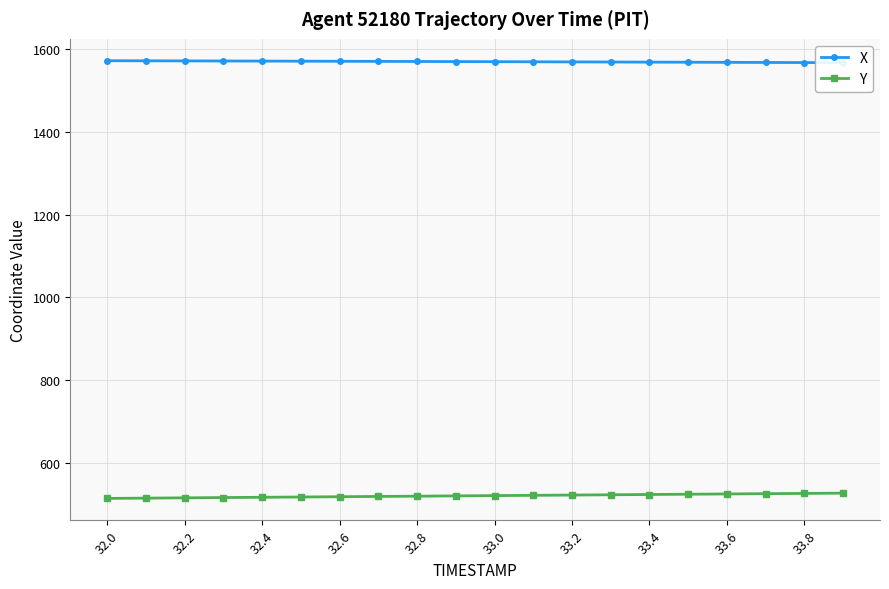

True or false: Y has a value of 520.1 at 32.8.

True